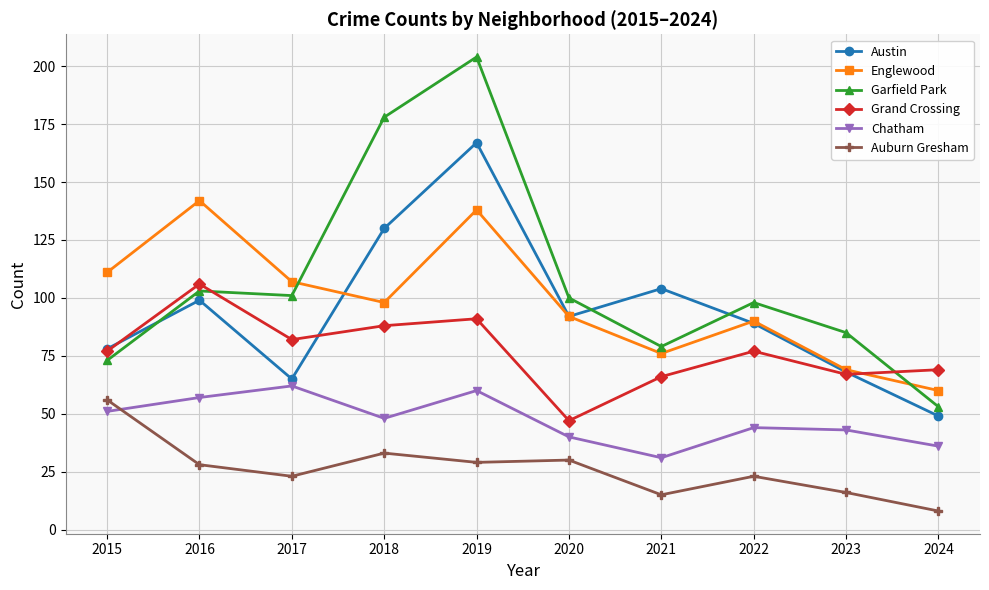

What are all the series names shown in the legend?

Austin, Englewood, Garfield Park, Grand Crossing, Chatham, Auburn Gresham